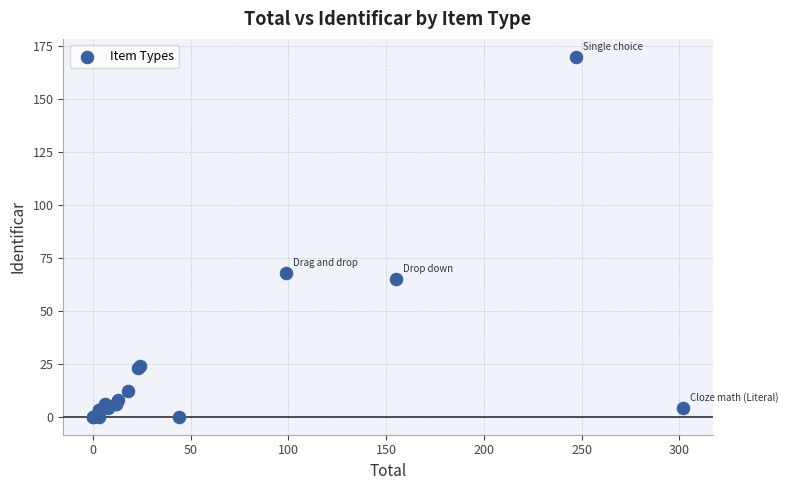

What Y value in the scatter plot is closest to 85?

68